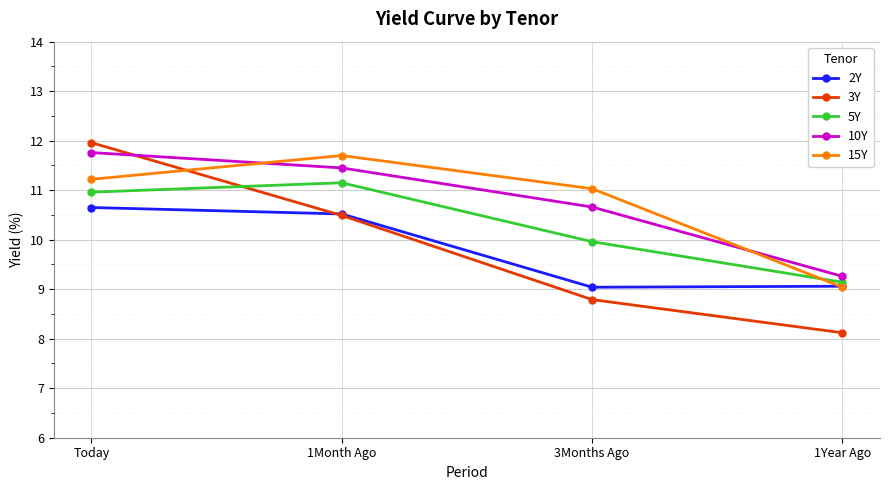

The 5Y series shows 5.4 at 3Months Ago. True or false?

False